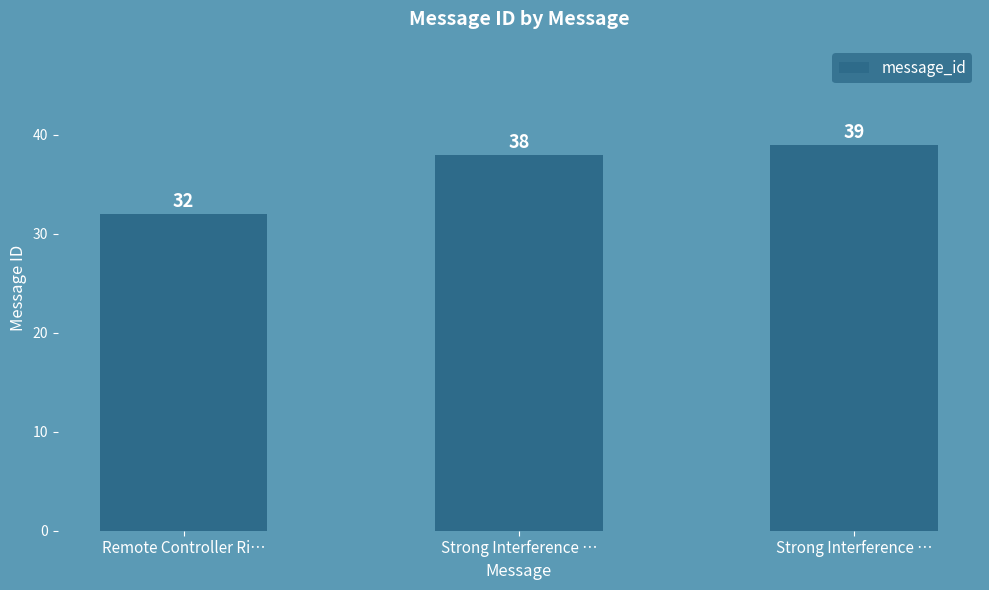

Between Strong Interference … and Remote Controller Ri…, which is larger?

Strong Interference …